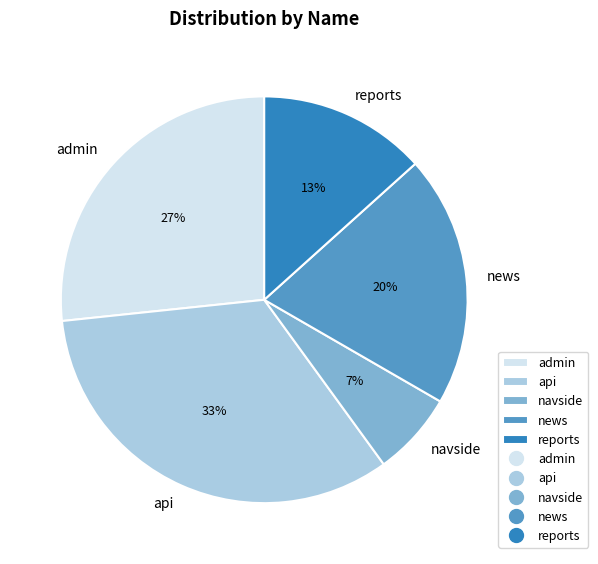

Does any single category account for the majority?

No